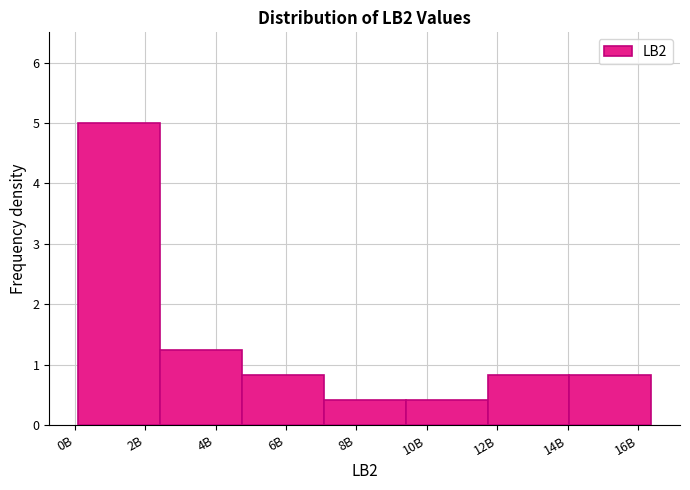

What is the difference between the second highest and minimum values?

0.8